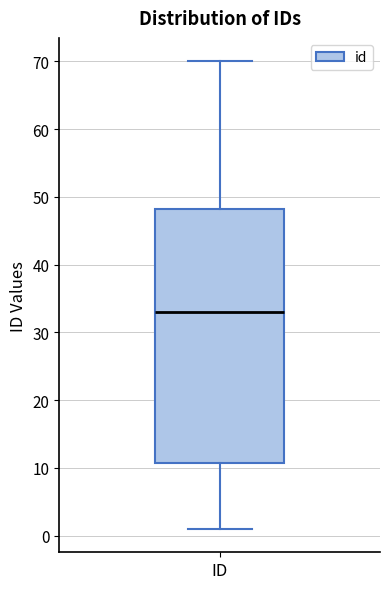

Where does the upper whisker of the box for ID end on the y-axis? The values are not printed on the chart, so give them approximately, as read against the axis.

70